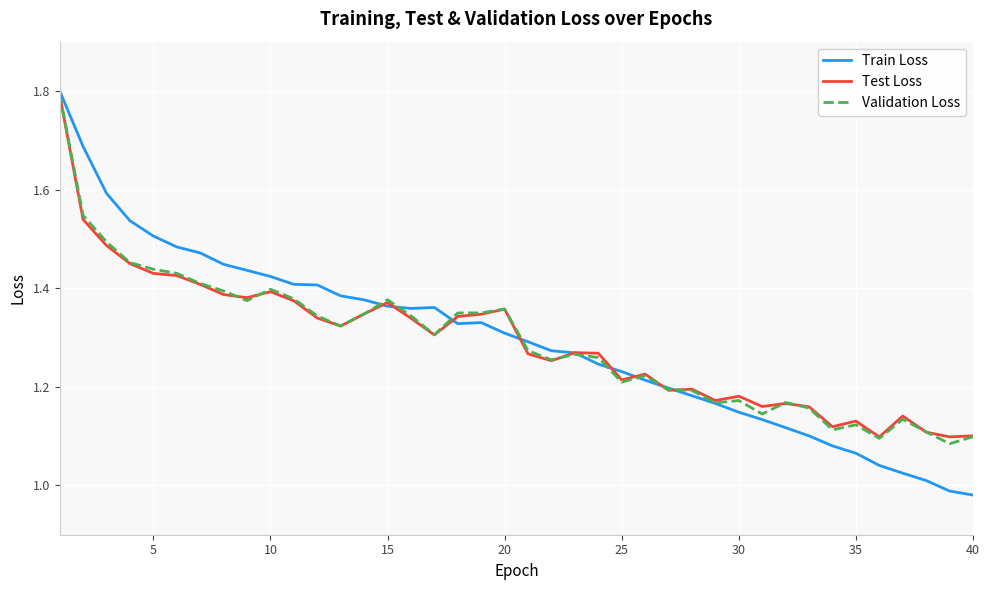

At how many categories does at least one series exceed 1?

40